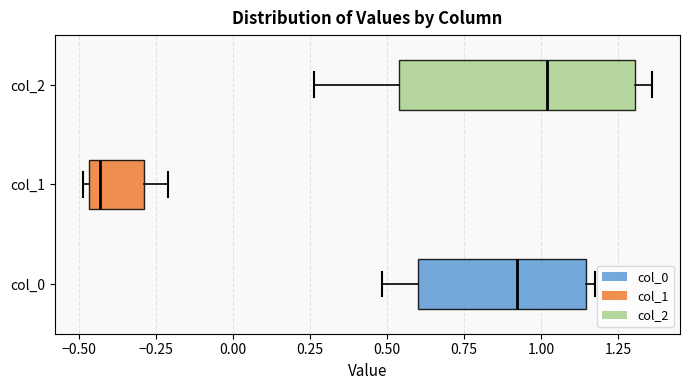

Reading bottom to top, read every box against the x-axis: the position of its median line, the range the box covers, and the ends of its whiskers. The values are not printed on the chart, so give them approximately, as read against the axis.

col_0: median 0.90, box 0.60 to 1.15, whiskers 0.50 to 1.20
col_1: median -0.45 (just right of the box's left edge), box -0.45 to -0.30, whiskers -0.50 to -0.20
col_2: median 1.00, box 0.55 to 1.30, whiskers 0.25 to 1.35